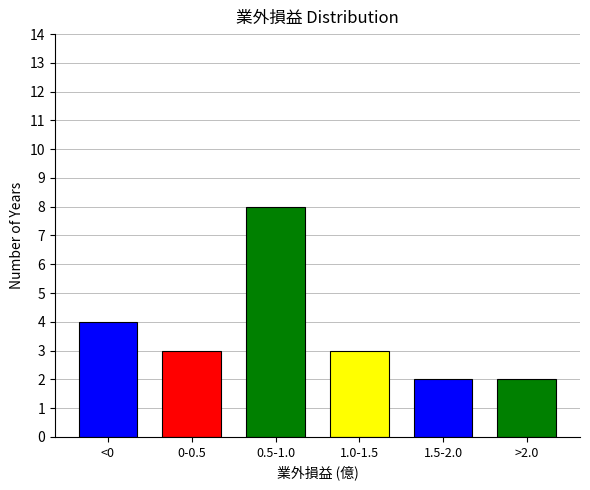

Reading left to right, what are all the values shown in this chart?

<0=4	0-0.5=3	0.5-1.0=8	1.0-1.5=3	1.5-2.0=2	>2.0=2